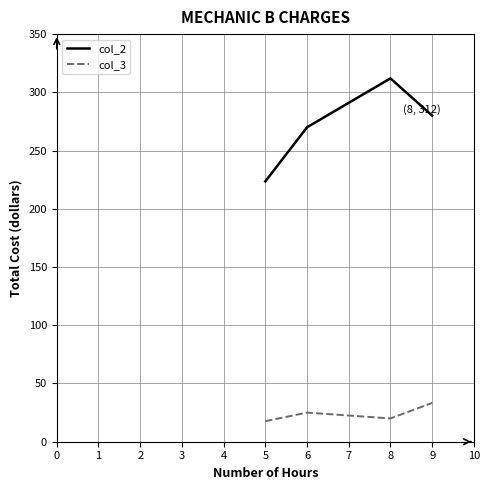

At how many categories does at least one series exceed 178?

4